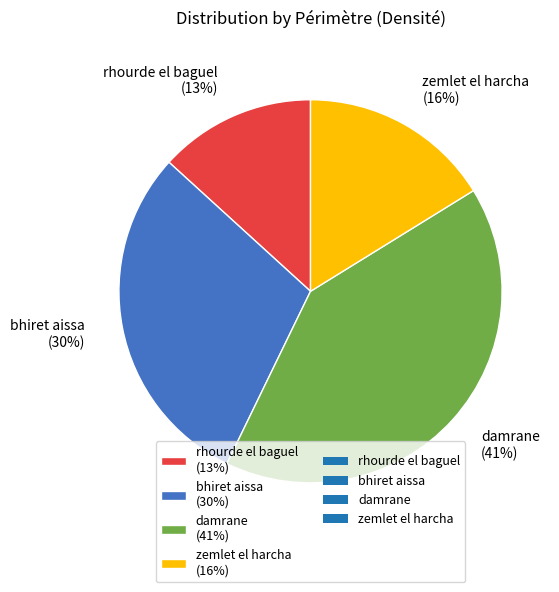

Is there any slice that represents more than half of the pie?

No